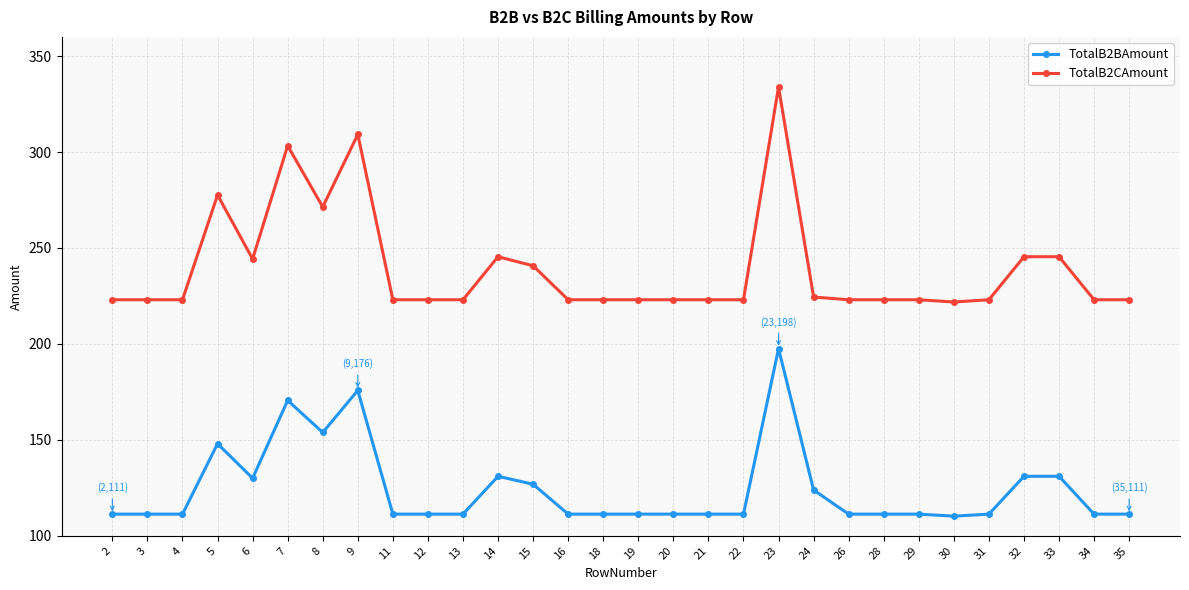

True or false: TotalB2CAmount and TotalB2BAmount cross at least once.

False